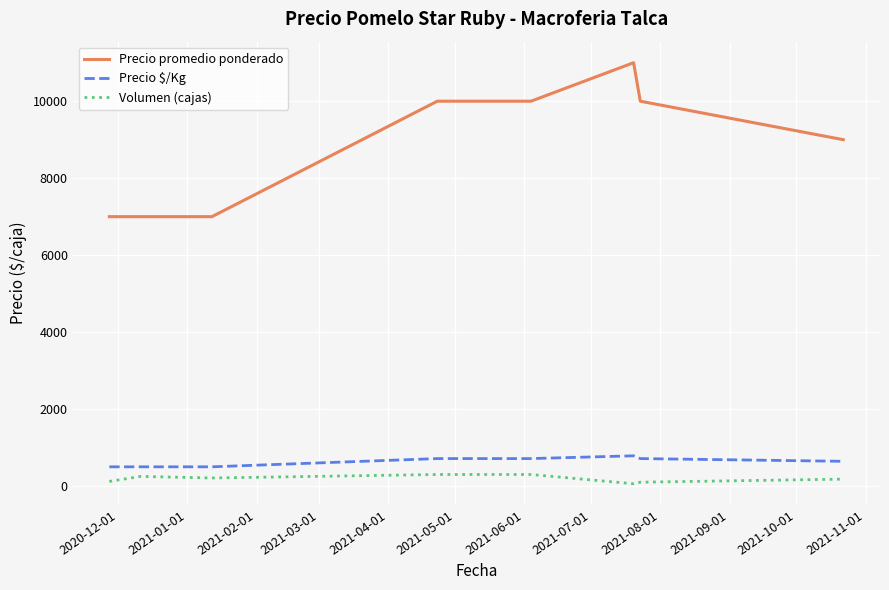

True or false: Volumen (cajas) and Precio promedio ponderado intersect in this chart.

False